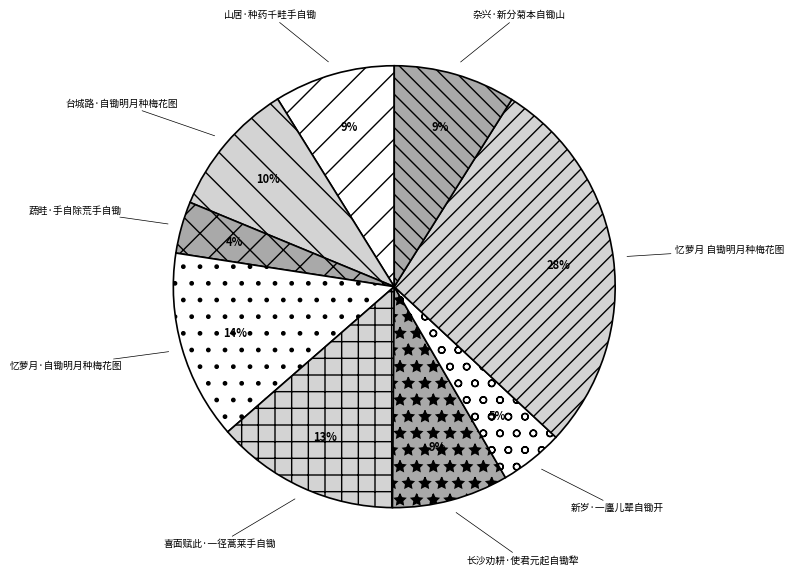

True or false: 山居·种药千畦手自锄 accounts for 20% of the total.

False